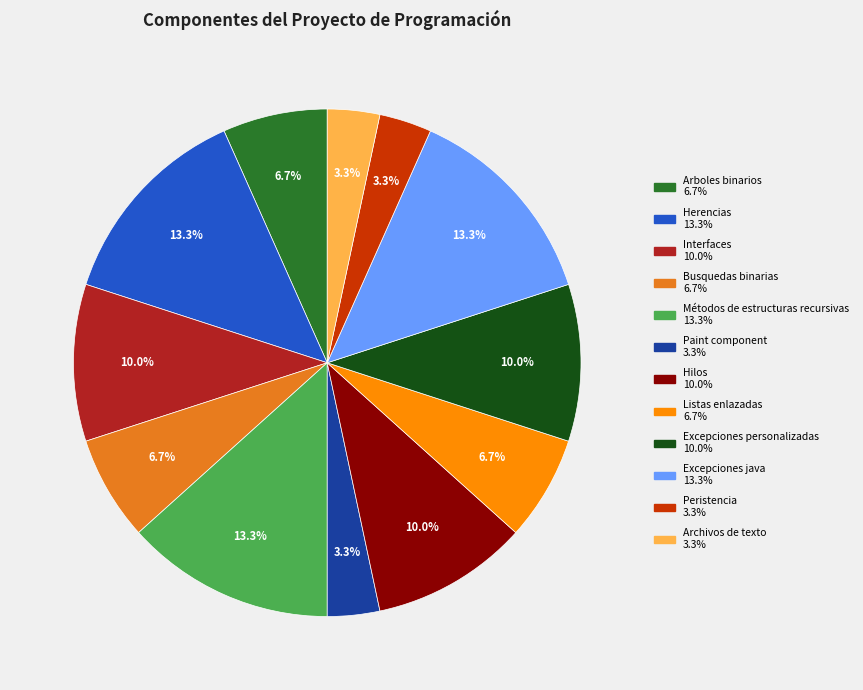

What is the ratio of the value at Paint component to the value at Hilos?

0.3